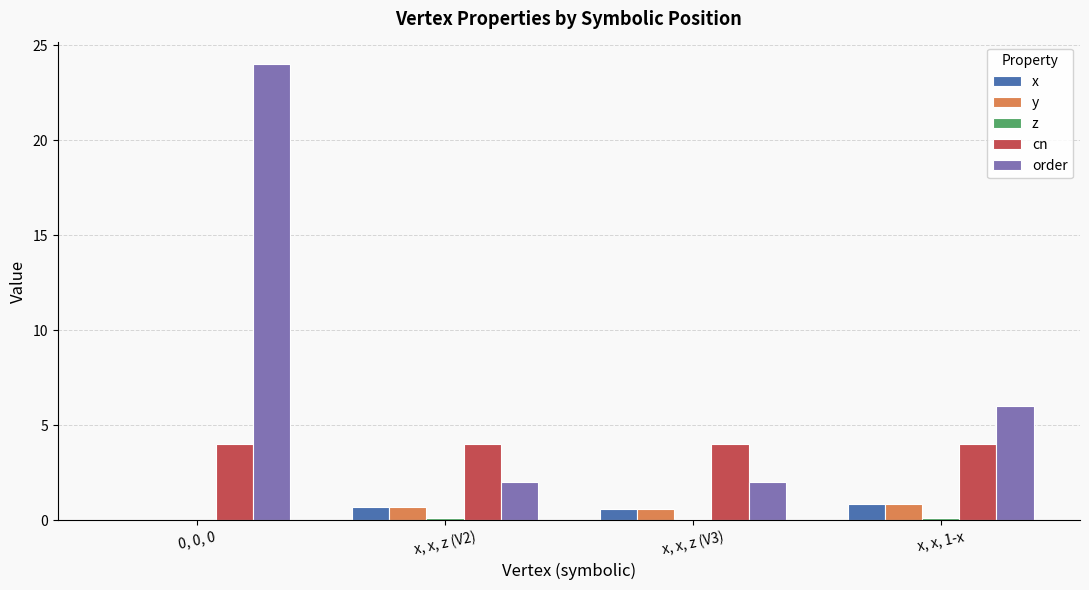

How many series are shown in this chart?

5